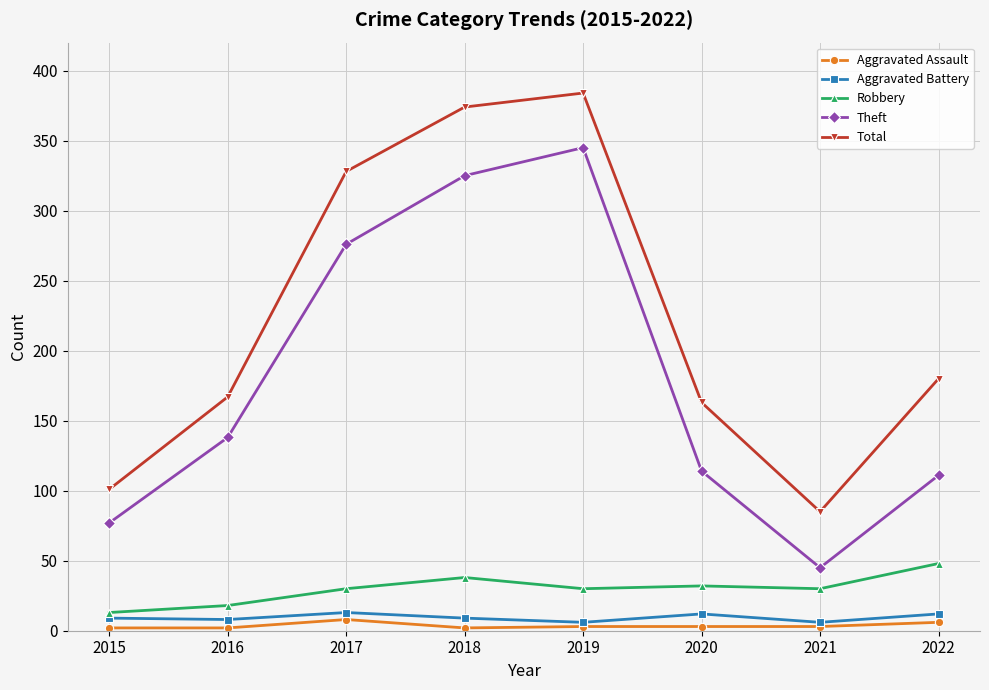

The value of Robbery at 2017 is 43. True or false?

False